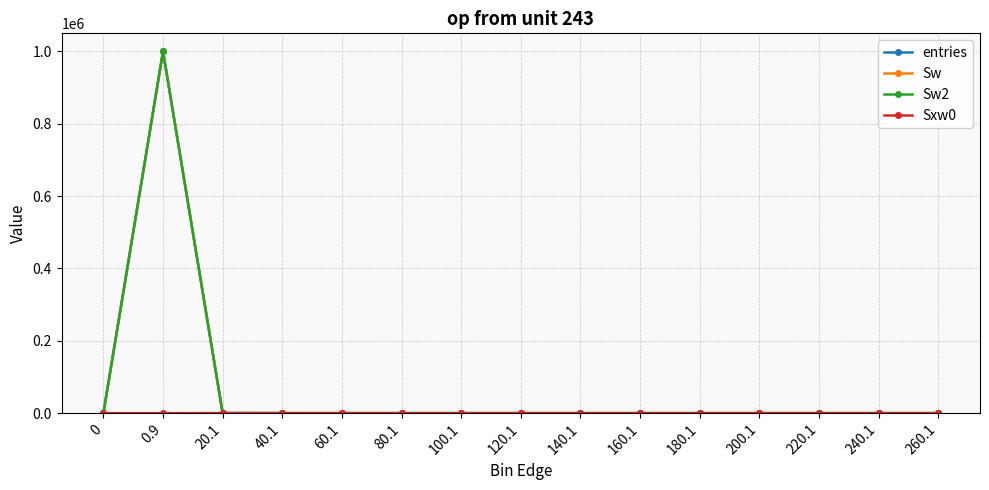

Does the chart have visible grid lines?

Yes